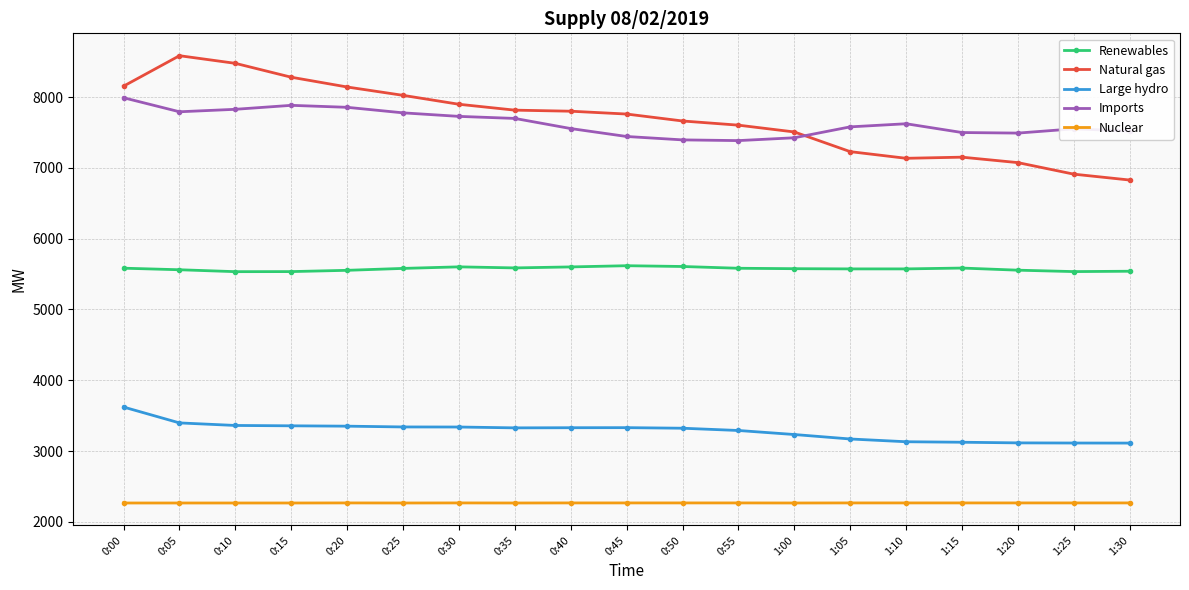

Is the value of Large hydro at 1:20 greater than the value of Renewables at 1:25?

No